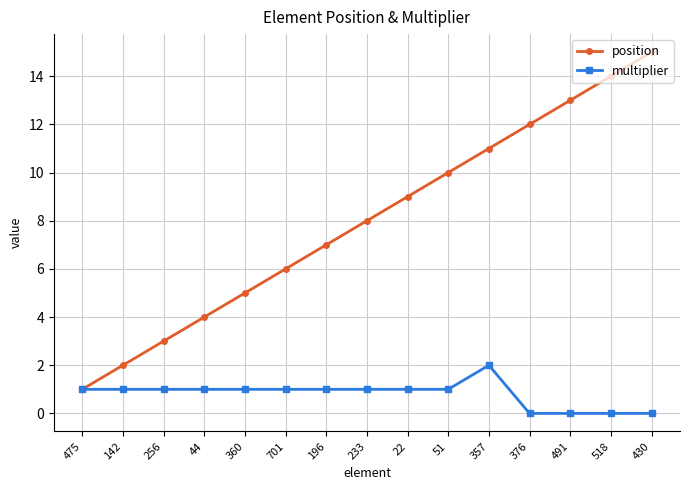

The position series shows 5 at 376. True or false?

False